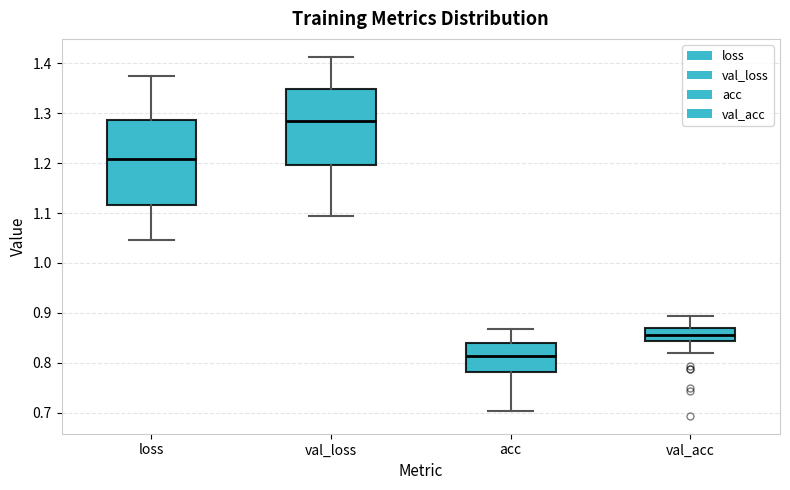

Reading left to right, read every box against the y-axis: the position of its median line, the range the box covers, and the ends of its whiskers. The values are not printed on the chart, so give them approximately, as read against the axis.

loss: median 1.21, box 1.12 to 1.29, whiskers 1.05 to 1.38
val_loss: median 1.28, box 1.20 to 1.35, whiskers 1.09 to 1.41
acc: median 0.81, box 0.78 to 0.84, whiskers 0.70 to 0.87
val_acc: median 0.86, box 0.84 to 0.87, whiskers 0.82 to 0.89